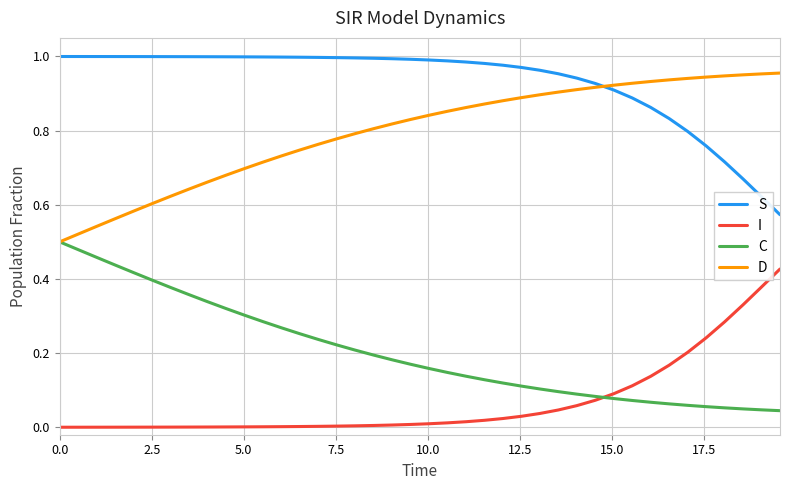

Which series has the largest total across all categories?

S